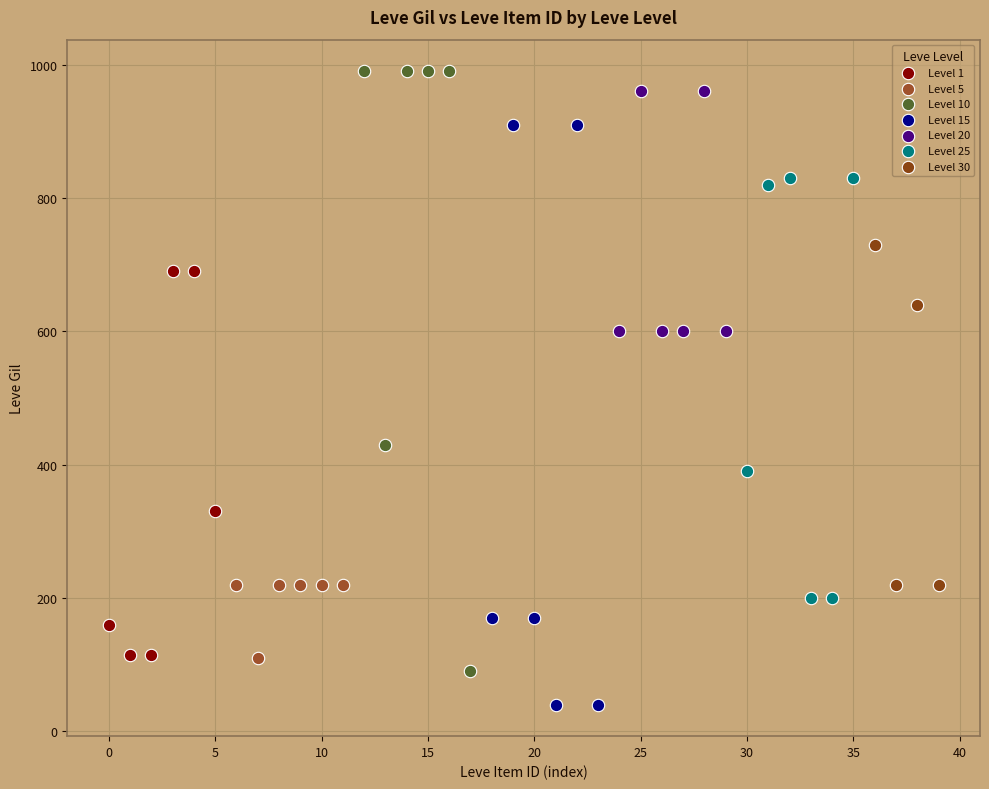

Which series has the widest spread of Y values?

Level 10